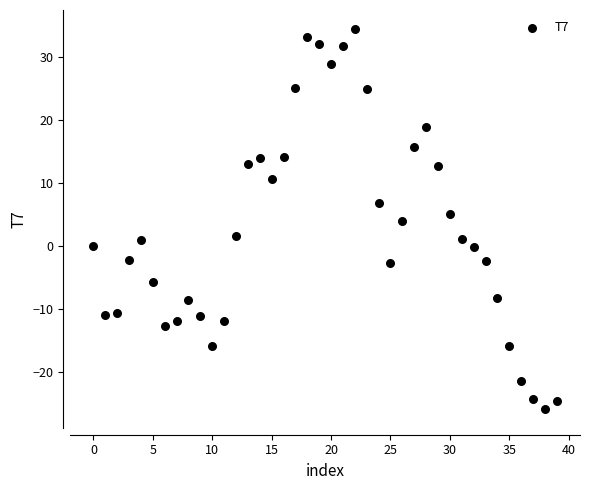

What is the range of Y values (max minus min)?

60.3